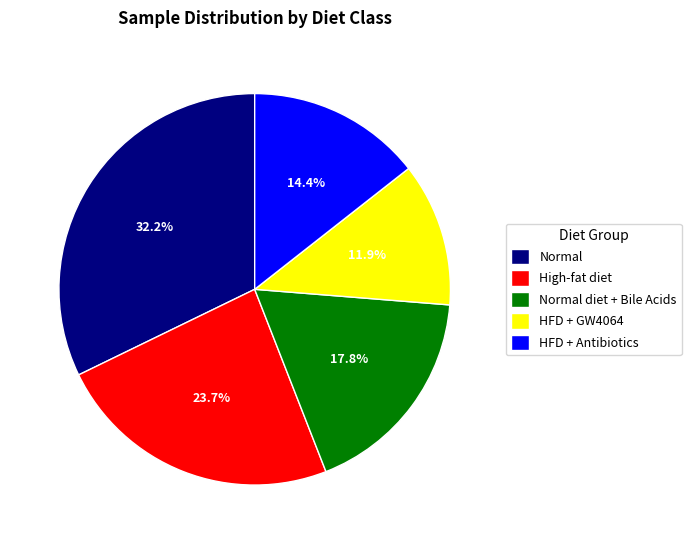

Is there any slice that represents more than half of the pie?

No